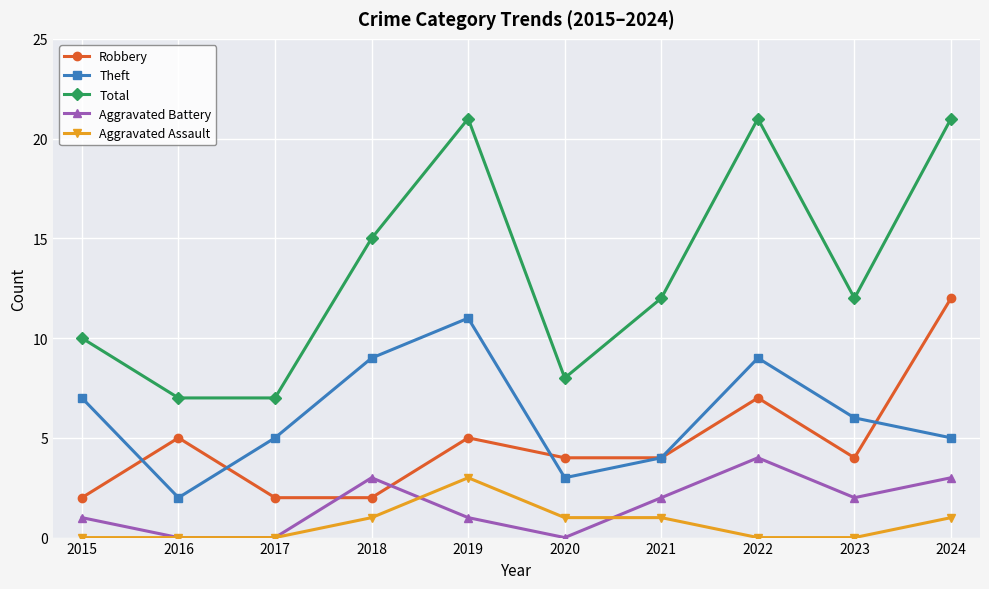

What is the lowest value of the Theft series?

2